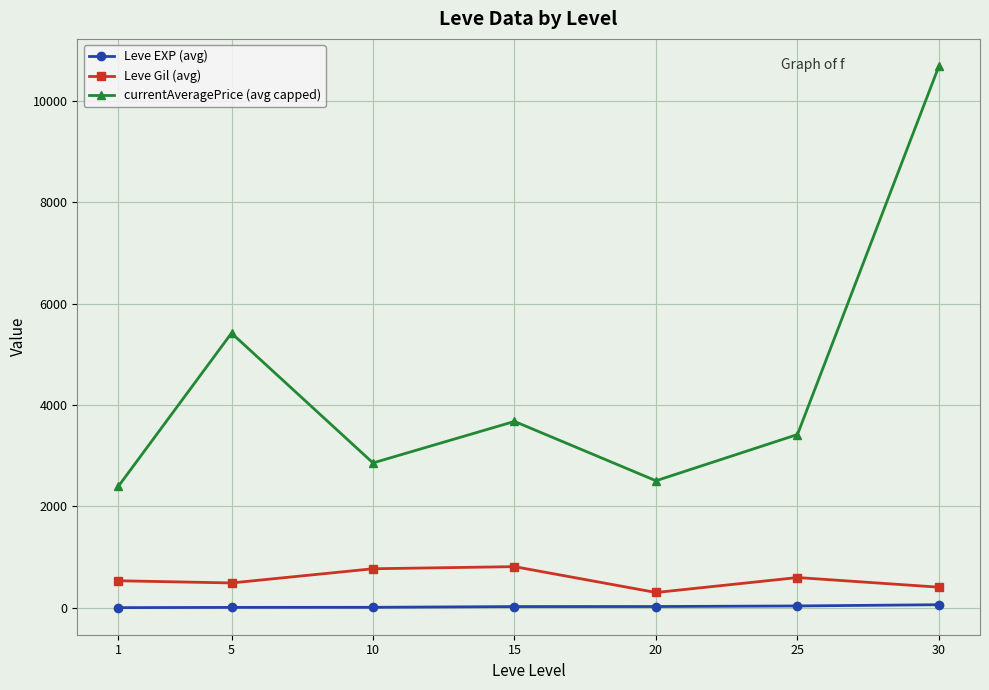

True or false: Leve EXP (avg) has a value of 7.7 at 10.

True